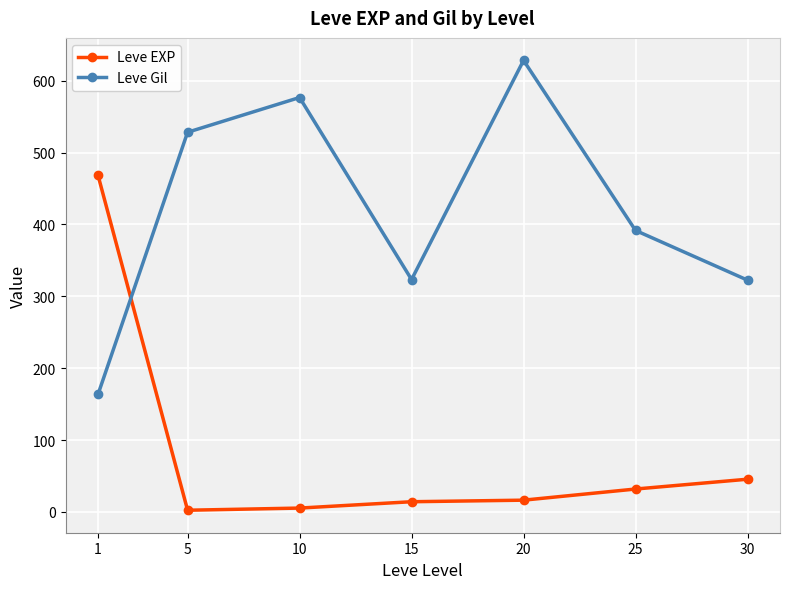

What is the value of the Leve EXP point at the 2nd from the left?

2.3